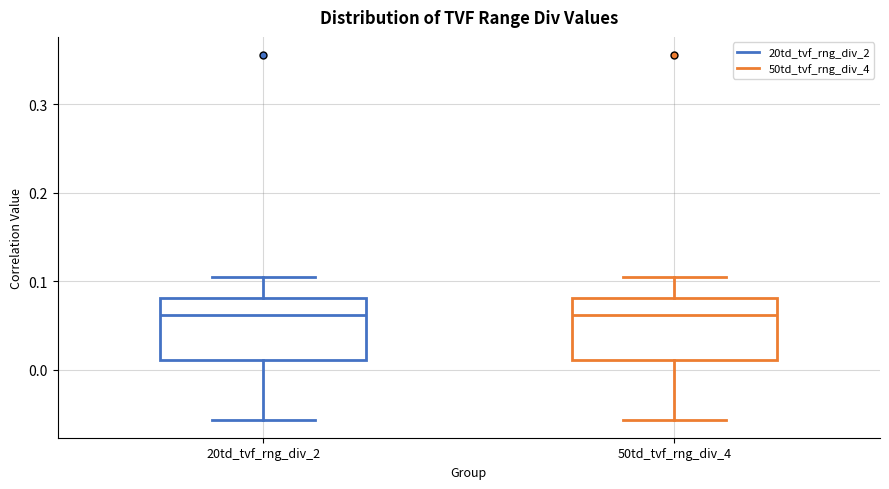

Where does the median line of the box for 50td_tvf_rng_div_4 sit on the y-axis? The values are not printed on the chart, so give them approximately, as read against the axis.

0.06